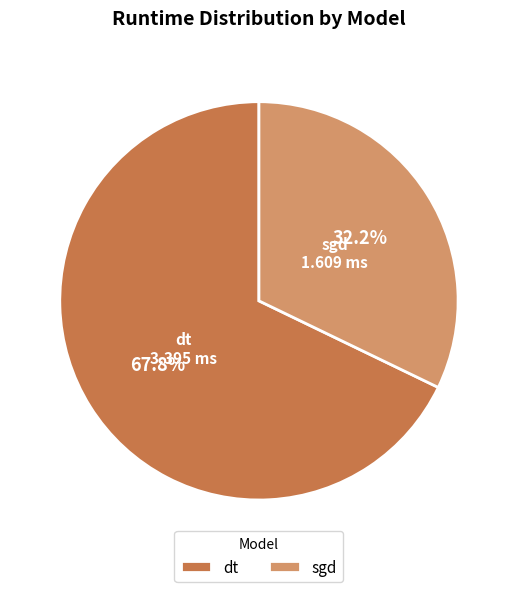

What percentage is the sgd slice, to the nearest percent?

32%